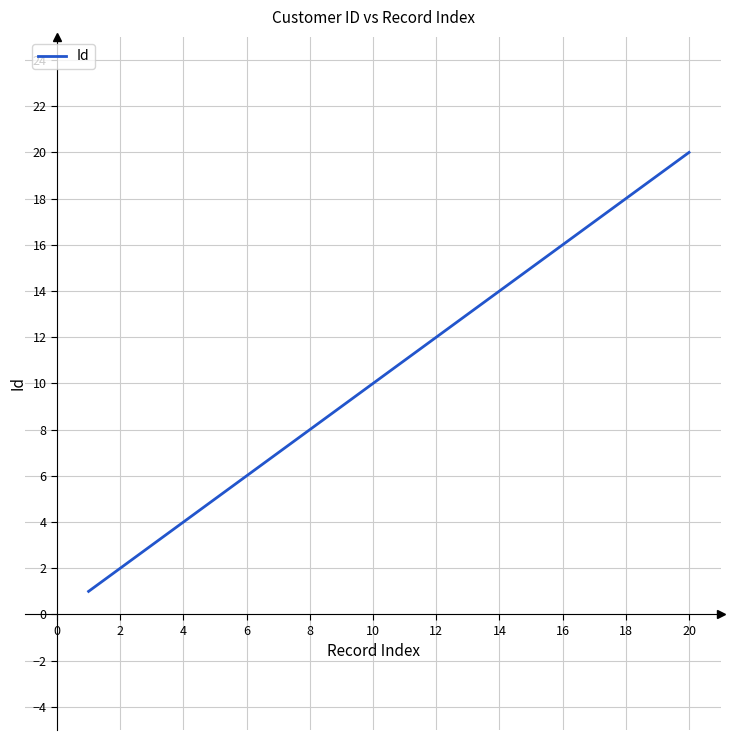

Does the chart display data point markers on the line(s)?

No